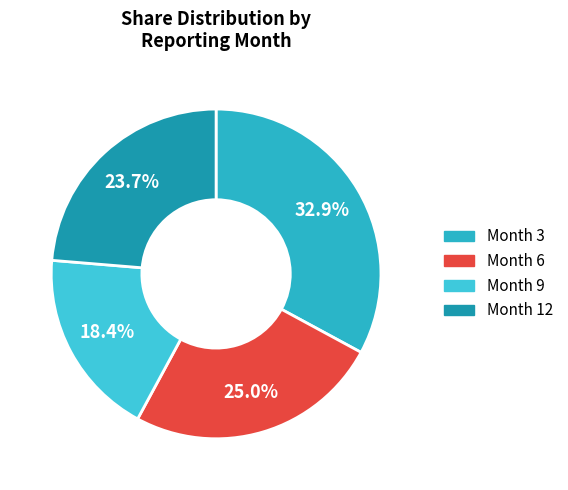

How many slices are in this pie chart?

4